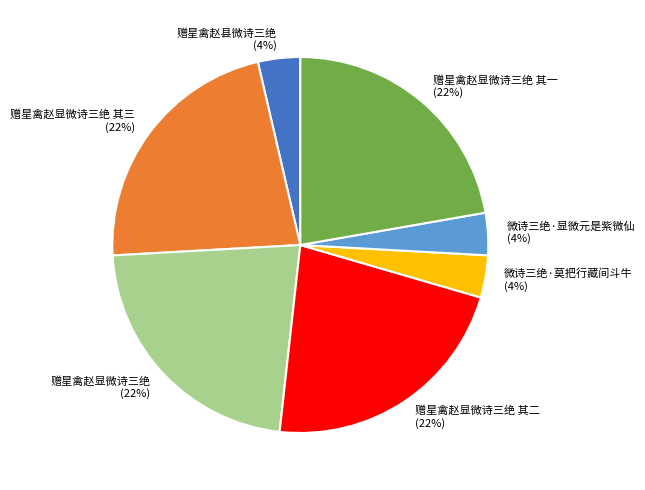

True or false: 赠星禽赵显微诗三绝 (22%) accounts for 22% of the total.

True